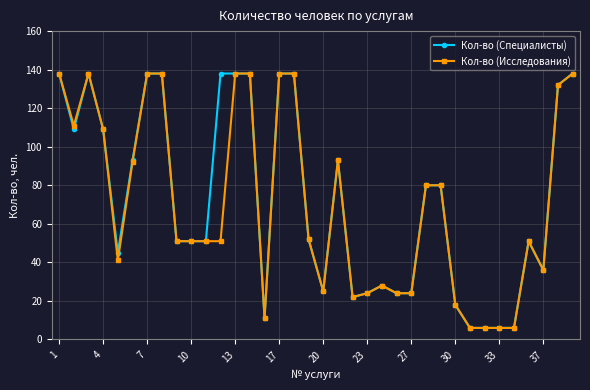

How many lines are shown in the chart?

2